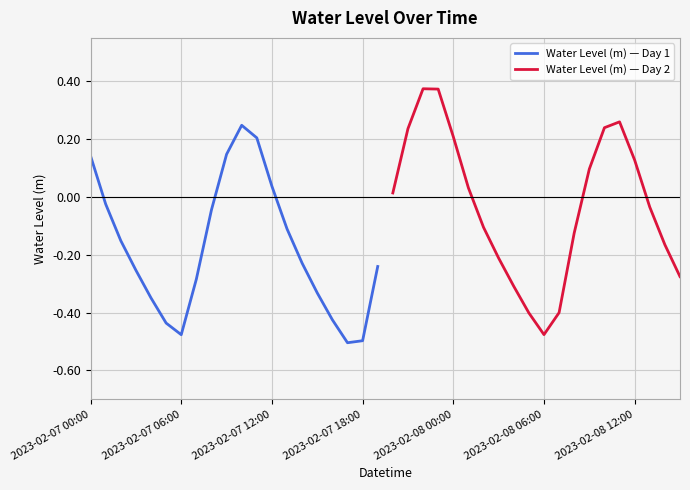

What is the value of the Water Level (m) — Day 2 point at the 11th from the left?

-0.5